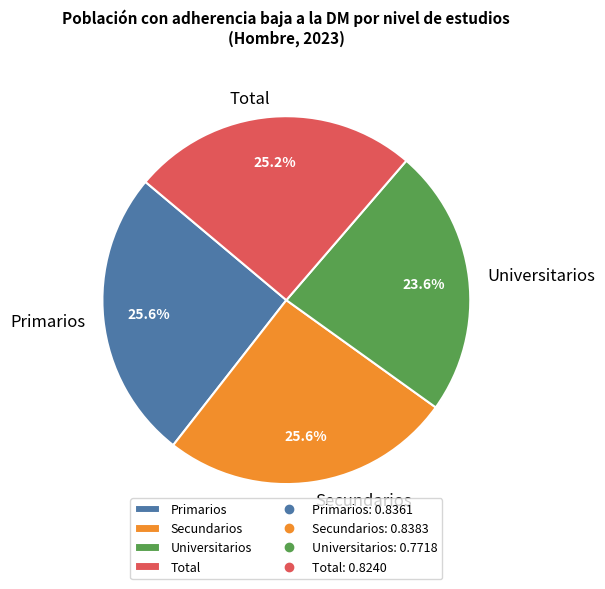

Which category has the smallest portion of the pie?

Universitarios